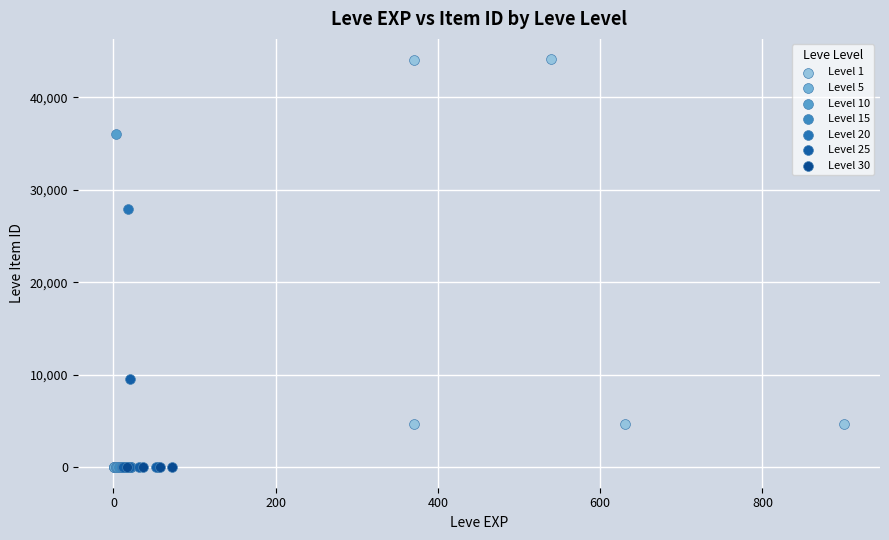

Which series reaches the maximum Y coordinate?

Level 1